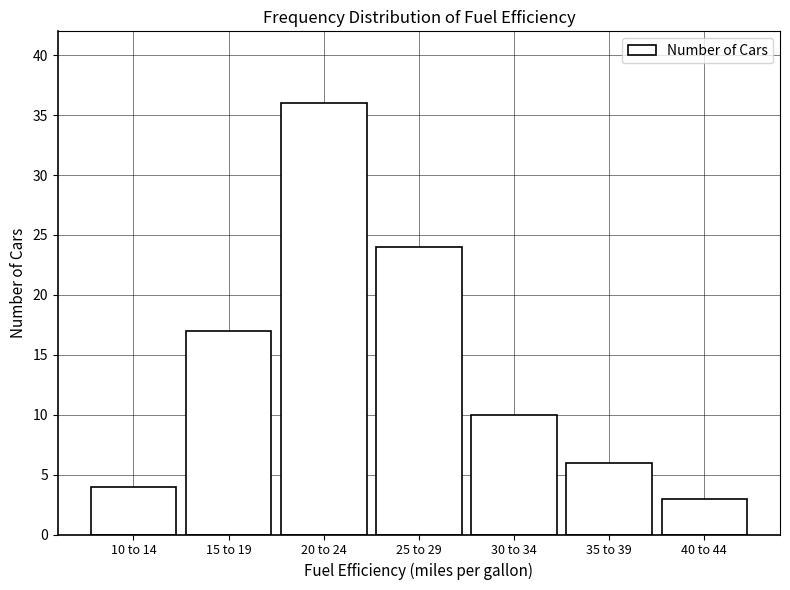

Reading left to right, extract all data points from this chart.

10 to 14=4	15 to 19=17	20 to 24=36	25 to 29=24	30 to 34=10	35 to 39=6	40 to 44=3